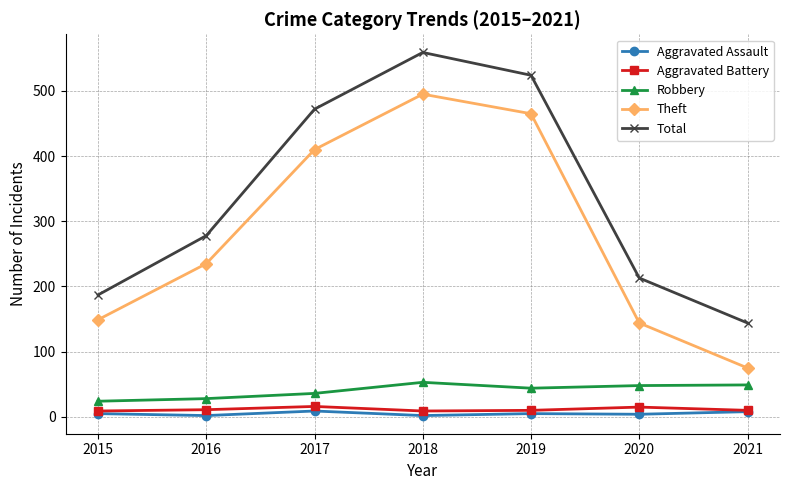

At 2020, list the series in order from smallest to largest.

Aggravated Assault, Aggravated Battery, Robbery, Theft, Total